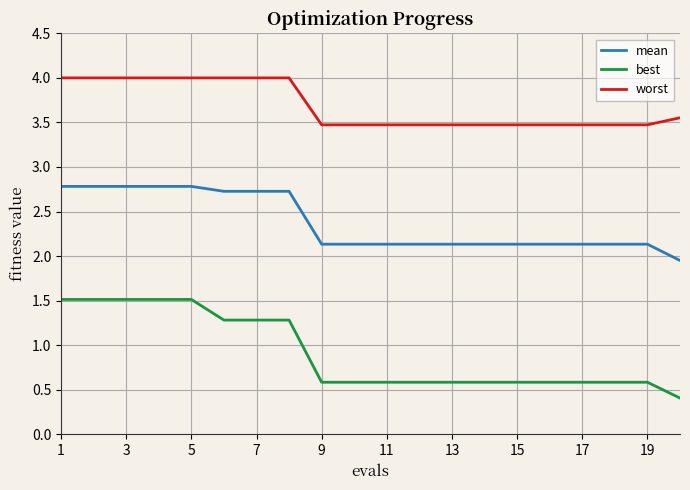

How many categories are shown in the chart?

20